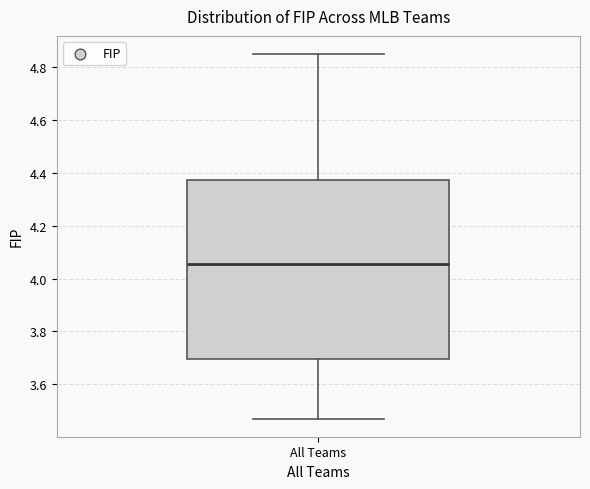

Transcribe this box plot: give where the median line is, the range the box spans, and where the two whiskers end, as read against the y-axis. The values are not printed on the chart, so give them approximately, as read against the axis.

median 4.06, box 3.70 to 4.38, whiskers 3.48 to 4.86